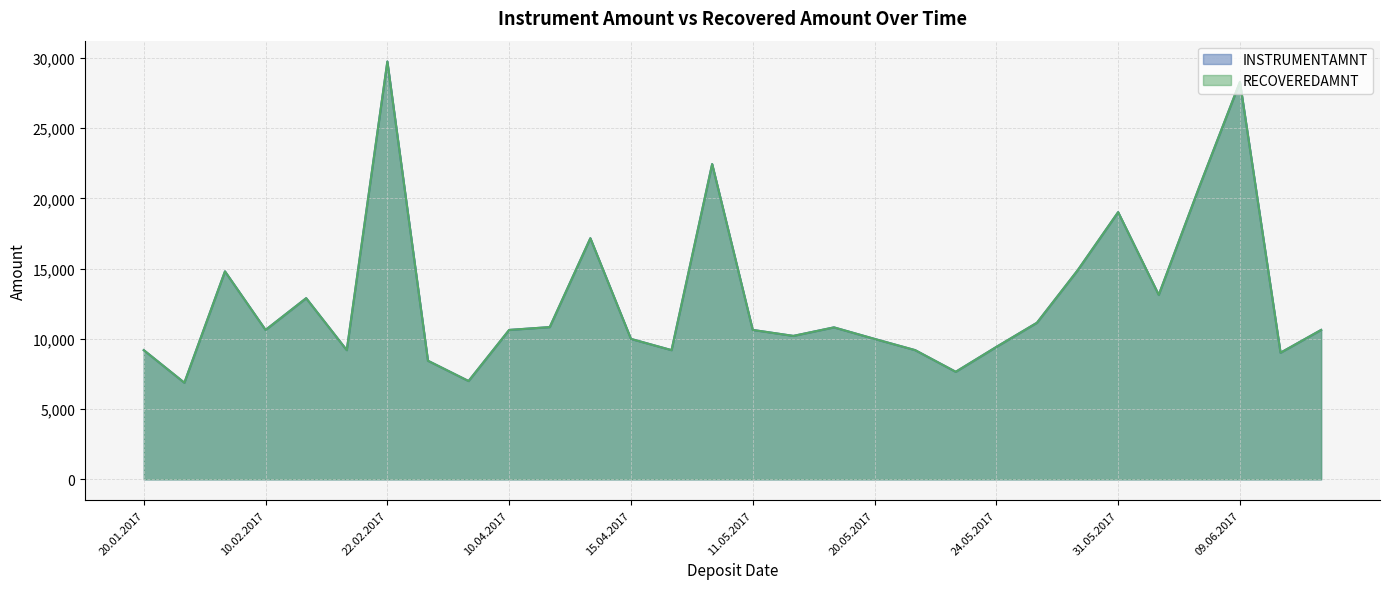

The INSTRUMENTAMNT series shows 16070 at 11.05.2017. True or false?

False